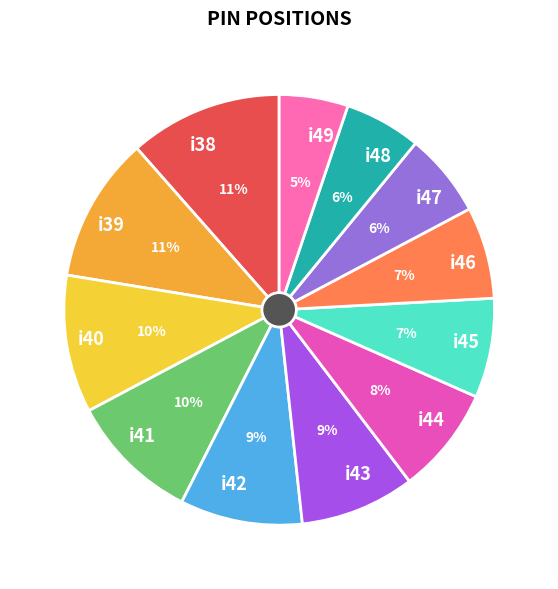

Does any single category account for the majority?

No